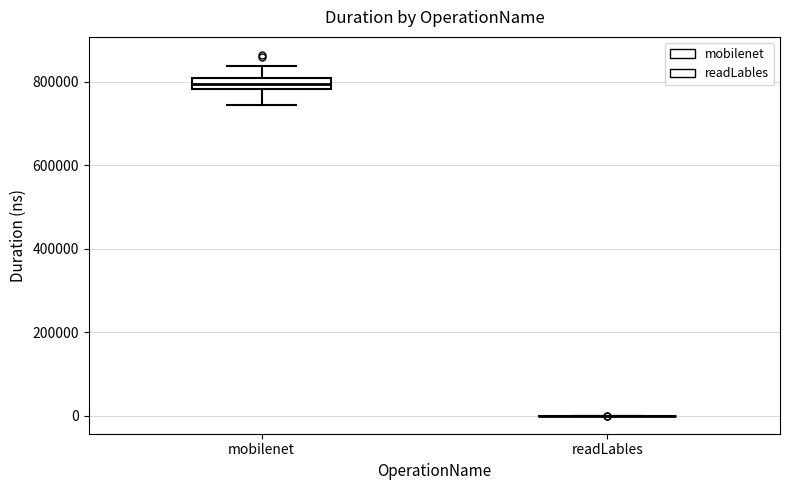

Comparing the boxes themselves (not the whiskers), which one is the tallest?

mobilenet